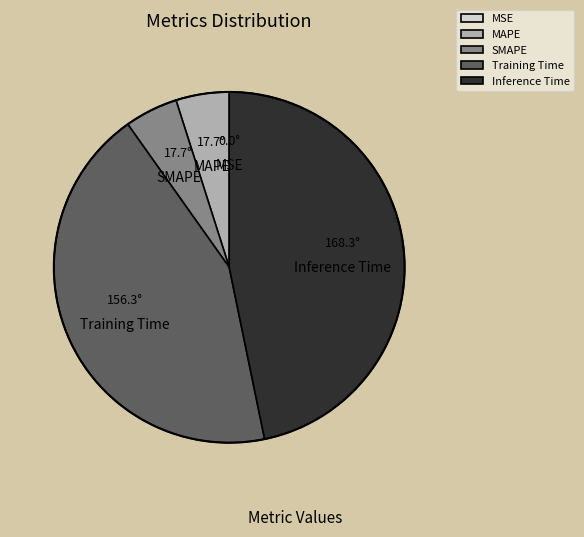

Does Training Time account for over 50% of the chart?

No